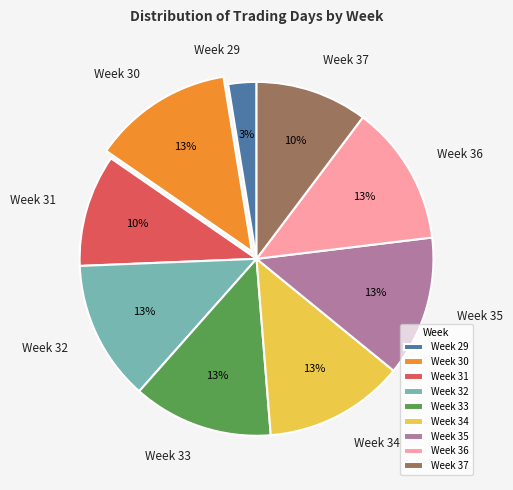

The Week 37 slice represents 10% of the pie. True or false?

True